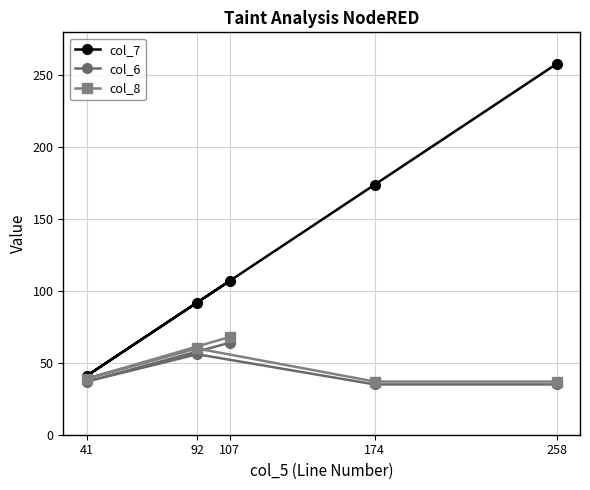

Does the chart display data point markers on the line(s)?

Yes